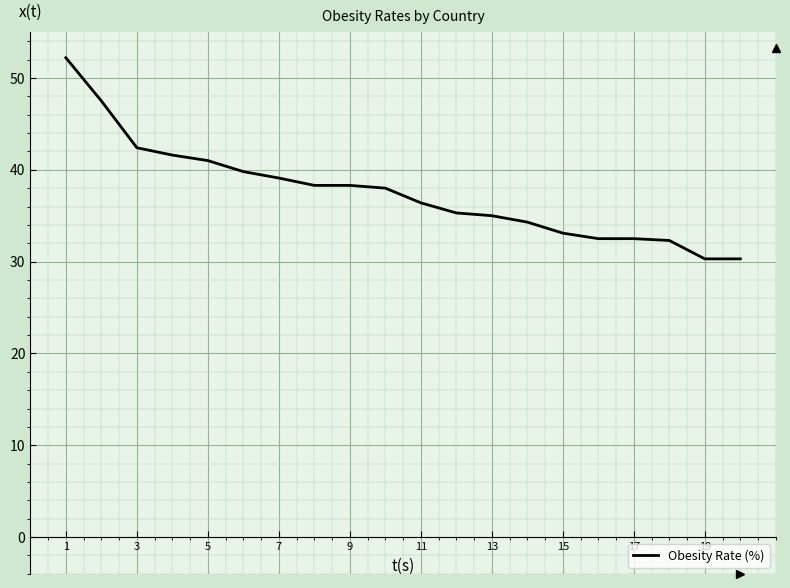

What is the greatest value displayed?

52.2